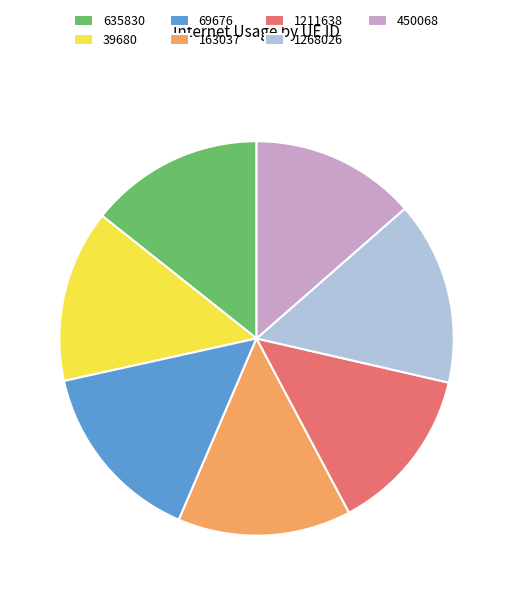

How many segments does this pie chart have?

7